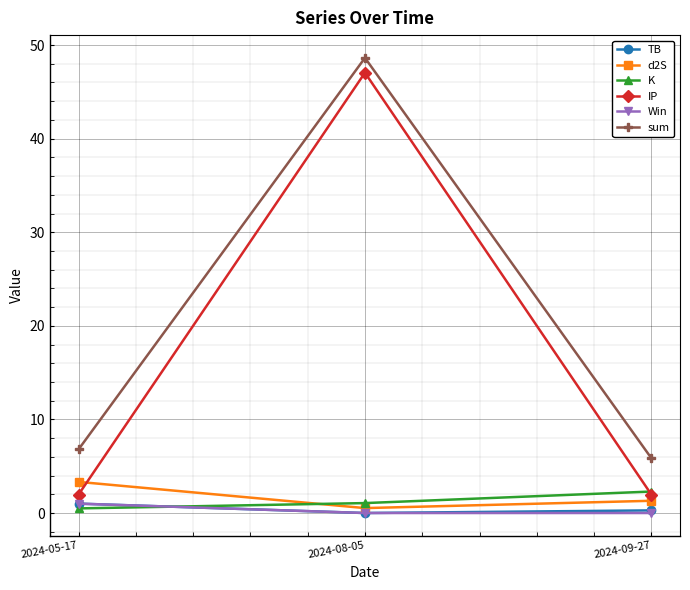

What is the label of the 3rd point from the left?

2024-09-27